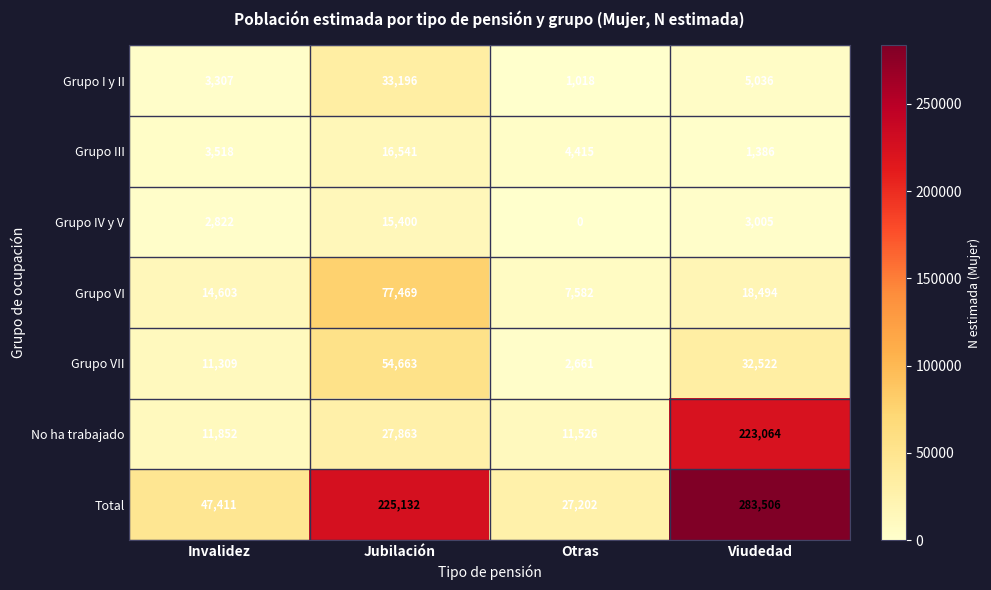

Reading right to left, transcribe all the data shown in this chart.

Grupo I y II: Viudedad=5036	Otras=1018	Jubilación=33196	Invalidez=3307
Grupo III: Viudedad=1386	Otras=4415	Jubilación=16541	Invalidez=3518
Grupo IV y V: Viudedad=3005	Otras=0	Jubilación=15400	Invalidez=2822
Grupo VI: Viudedad=18494	Otras=7582	Jubilación=77469	Invalidez=14603
Grupo VII: Viudedad=32522	Otras=2661	Jubilación=54663	Invalidez=11309
No ha trabajado: Viudedad=223064	Otras=11526	Jubilación=27863	Invalidez=11852
Total: Viudedad=283506	Otras=27202	Jubilación=225132	Invalidez=47411